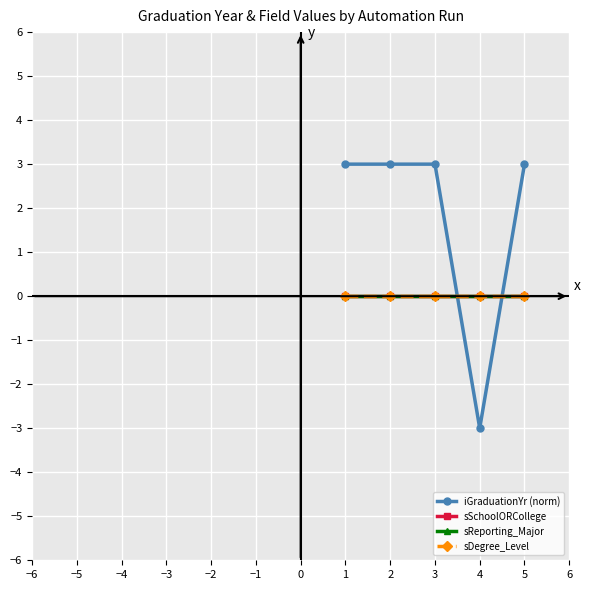

Does the chart have visible grid lines?

Yes